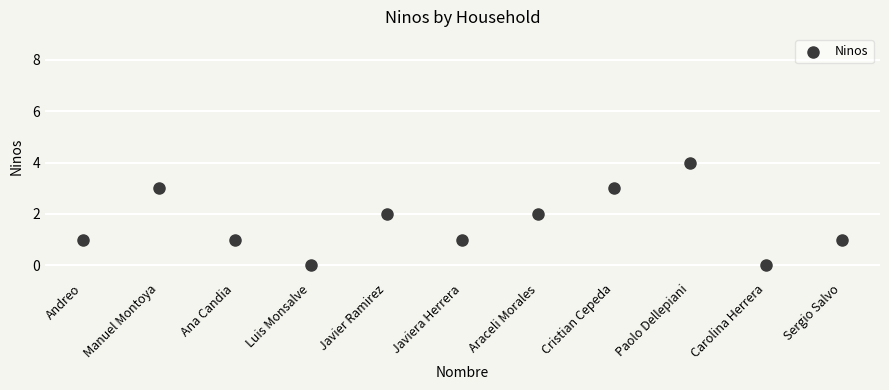

What is the range of Y values (max minus min)?

4